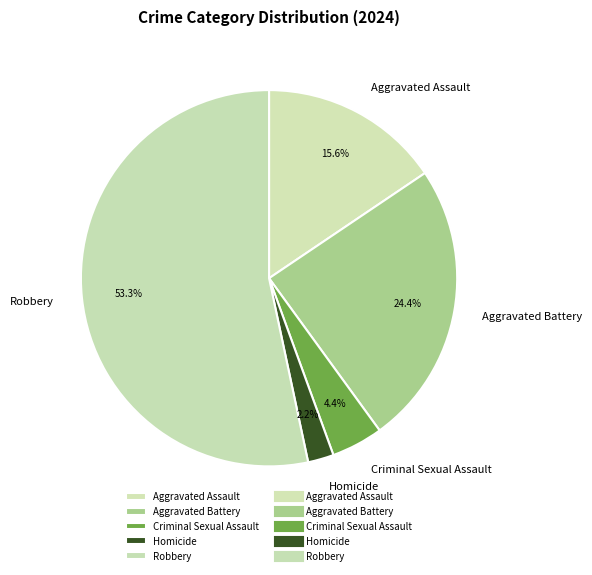

How many segments does this pie chart have?

5